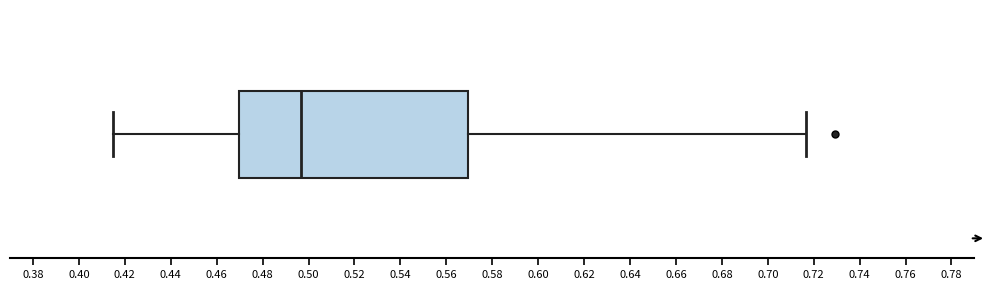

Where is the right edge of the box on the x-axis? The values are not printed on the chart, so give them approximately, as read against the axis.

0.570